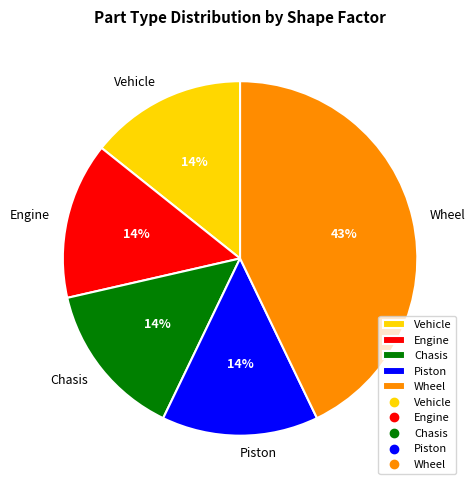

What is the largest slice in the pie chart?

Wheel